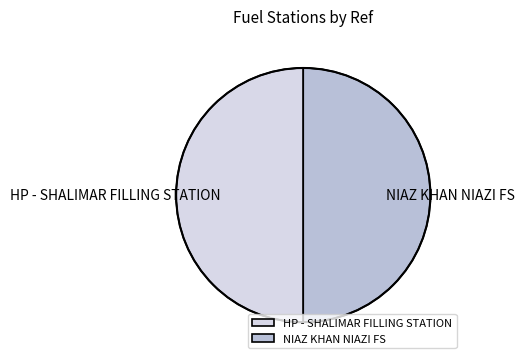

The NIAZ KHAN NIAZI FS slice represents 58% of the pie. True or false?

False